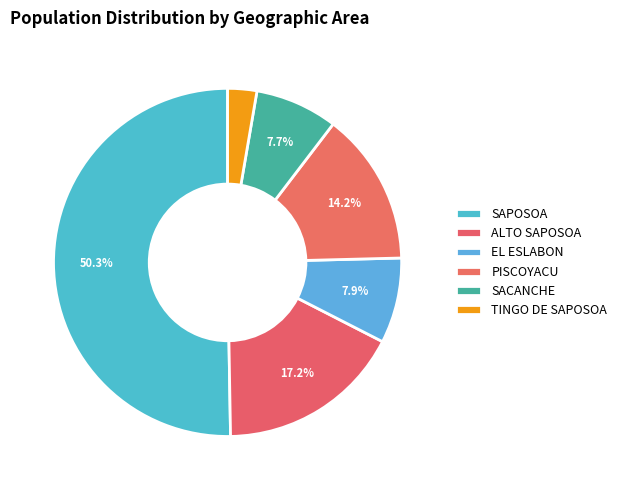

Which has a higher value, ALTO SAPOSOA or EL ESLABON?

ALTO SAPOSOA